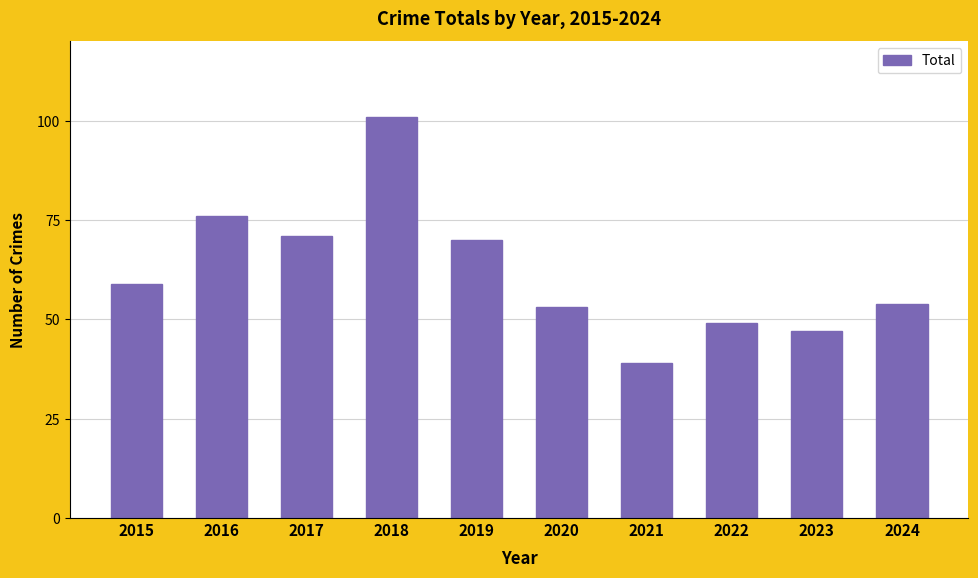

What is the maximum value shown in the chart?

101